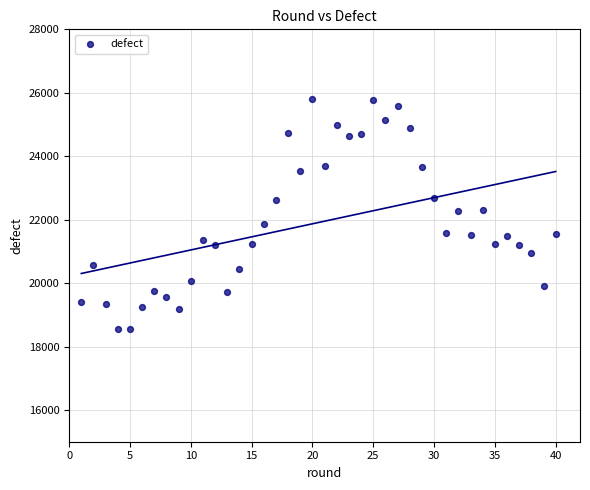

What is the range of Y values (max minus min)?

7248